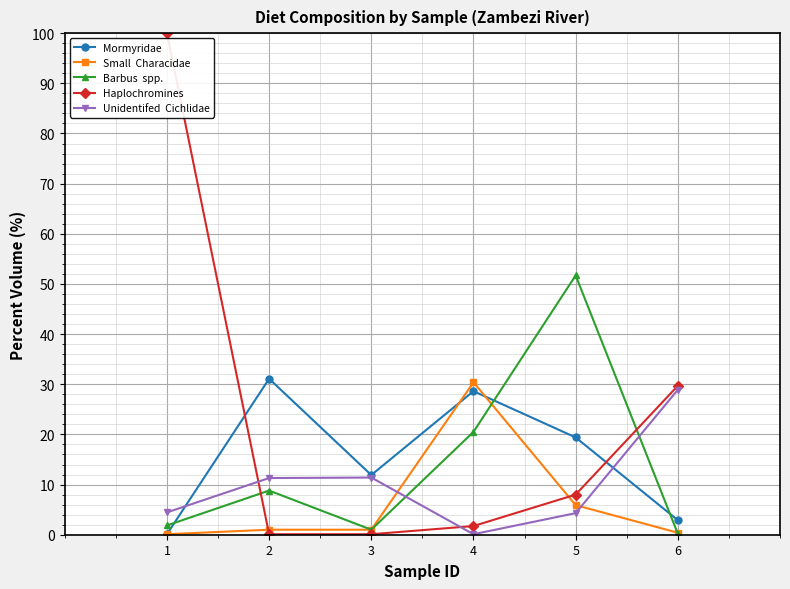

What is the difference between the highest and lowest values at 5?

47.4